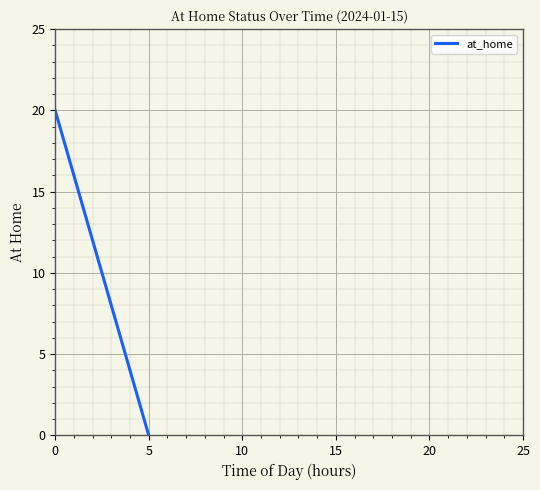

What is the difference between the maximum and minimum values?

20